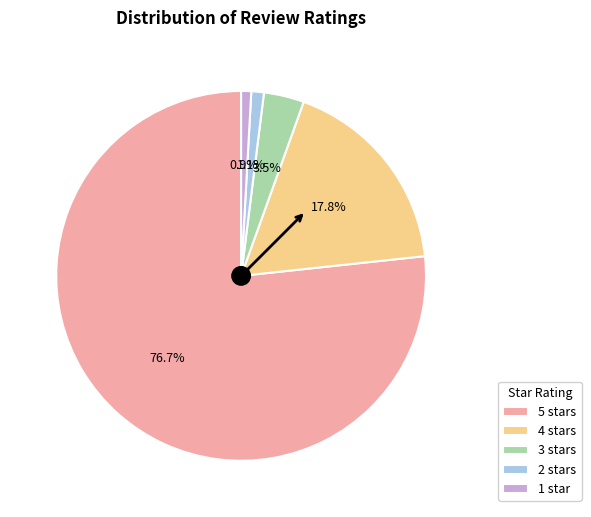

What is the total percentage of 4 stars and 1 star?

18.7%